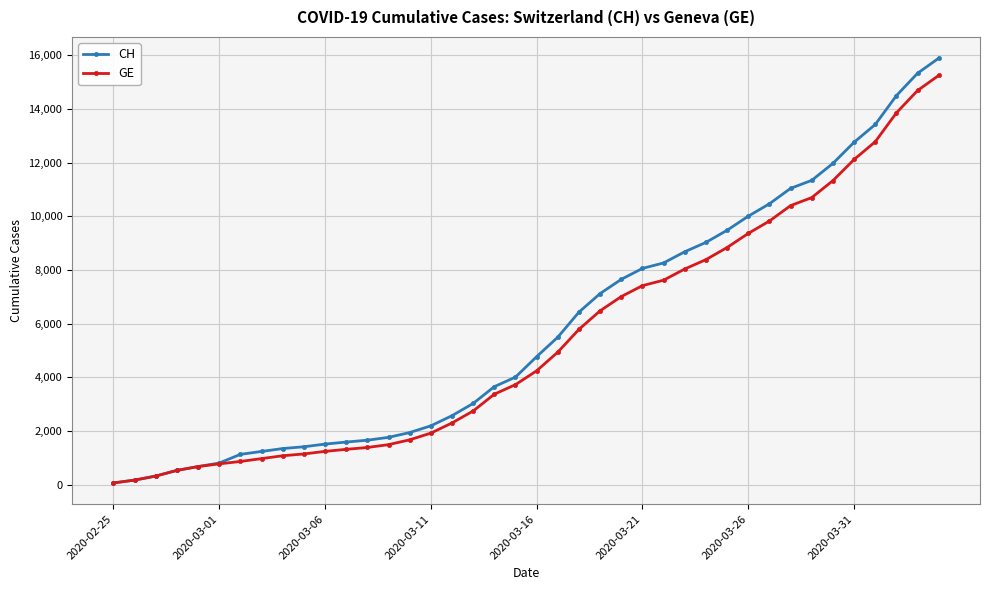

Which series has the widest spread of values?

CH